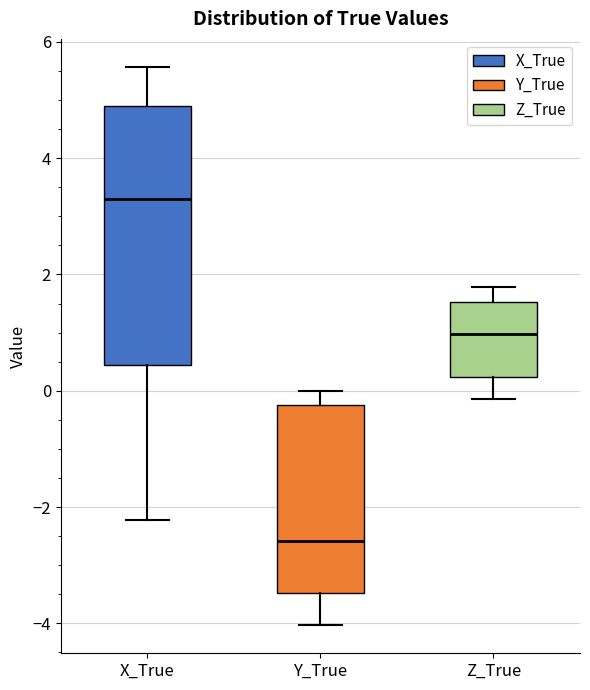

Reading left to right, transcribe this box plot: for each box, give where its median line is, the range the box spans, and where its two whiskers end, as read against the y-axis. The values are not printed on the chart, so give them approximately, as read against the axis.

X_True: median 3.4, box 0.4 to 4.8, whiskers -2.2 to 5.6
Y_True: median -2.6, box -3.4 to -0.2, whiskers -4.0 to 0.0
Z_True: median 1.0, box 0.2 to 1.6, whiskers -0.2 to 1.8